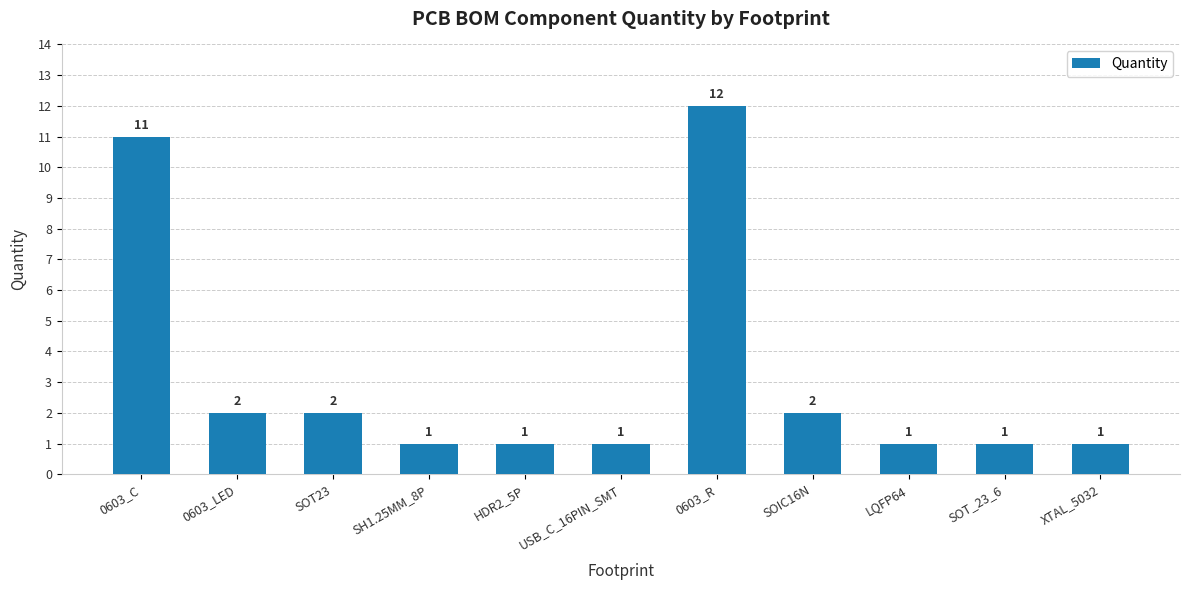

Approximately how many times larger is the value at SOT_23_6 compared to 0603_LED?

0.5